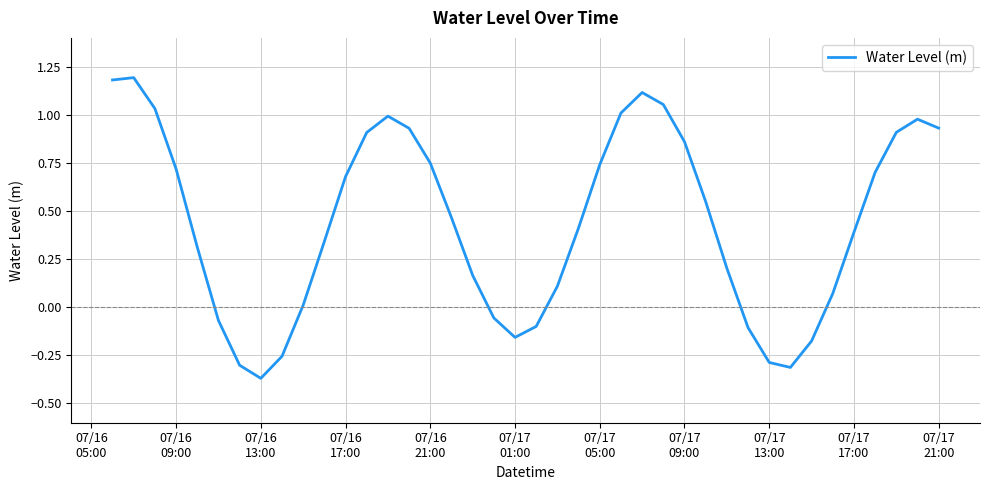

How many values exceed 0?

29